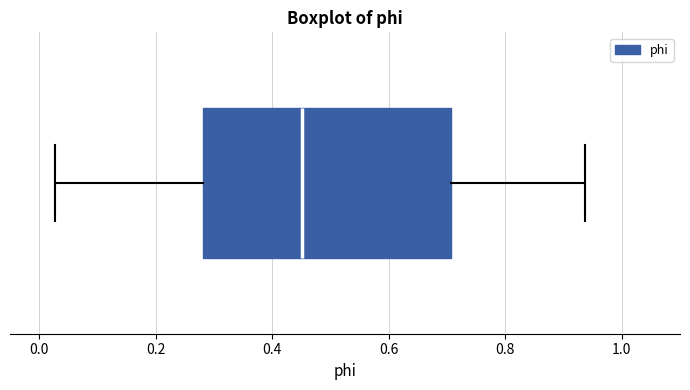

Where does the left whisker of the box end on the x-axis? The values are not printed on the chart, so give them approximately, as read against the axis.

0.02